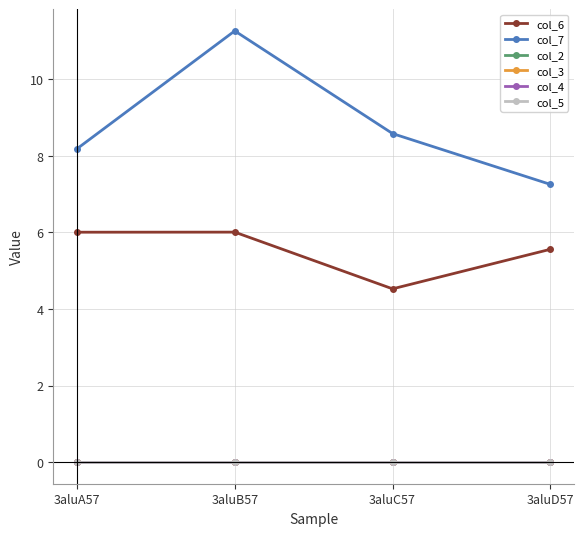

Reading right to left, list all the values displayed in this chart.

col_6: 3aluD57=5.6	3aluC57=4.5	3aluB57=6.0	3aluA57=6.0
col_7: 3aluD57=7.3	3aluC57=8.6	3aluB57=11.3	3aluA57=8.2
col_2: 3aluD57=0.0	3aluC57=0.0	3aluB57=0.0	3aluA57=0.0
col_3: 3aluD57=0.0	3aluC57=0.0	3aluB57=0.0	3aluA57=0.0
col_4: 3aluD57=0.0	3aluC57=0.0	3aluB57=0.0	3aluA57=0.0
col_5: 3aluD57=0.0	3aluC57=0.0	3aluB57=0.0	3aluA57=0.0